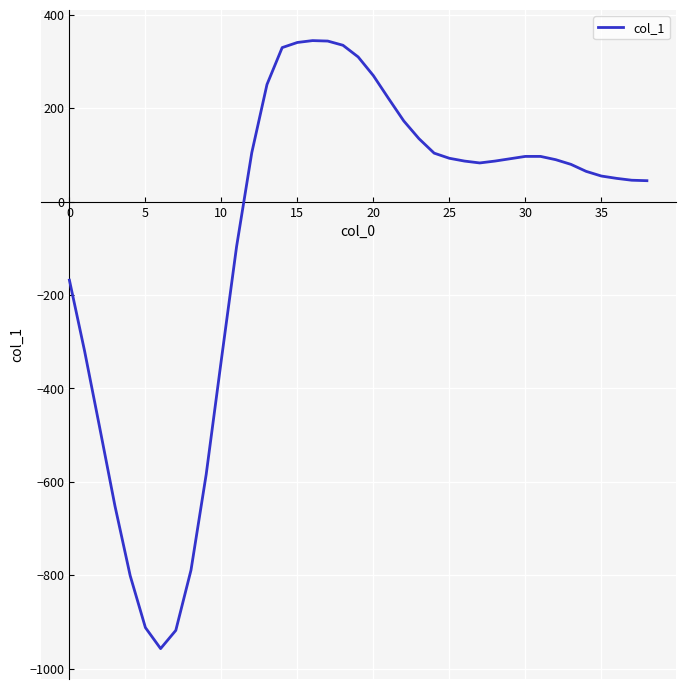

What is the maximum value shown in the chart?

345